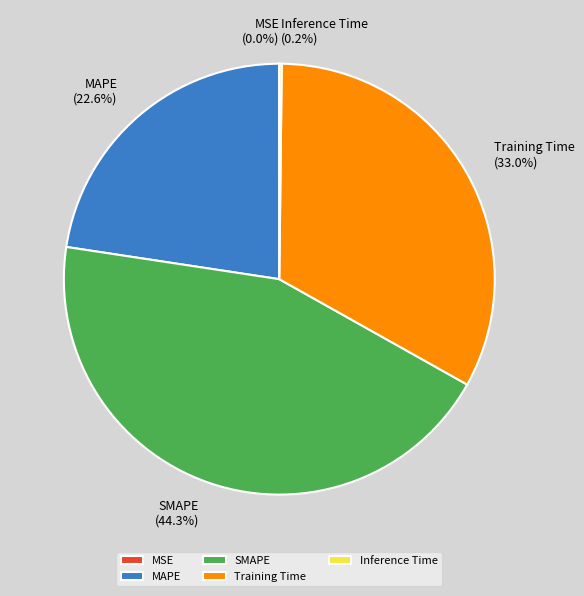

Does any single category account for the majority?

No